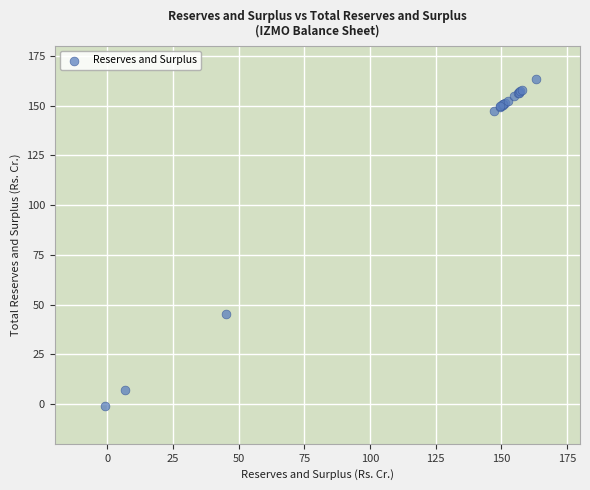

What Y value in the scatter plot is closest to 81?

45.2